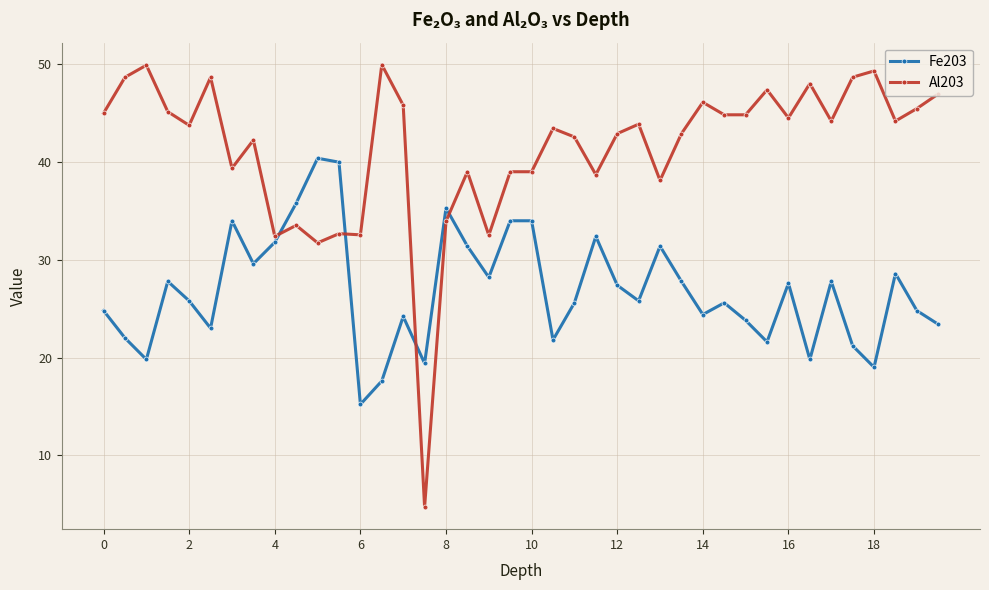

True or false: Fe203 has more than 2 interior local peaks.

True